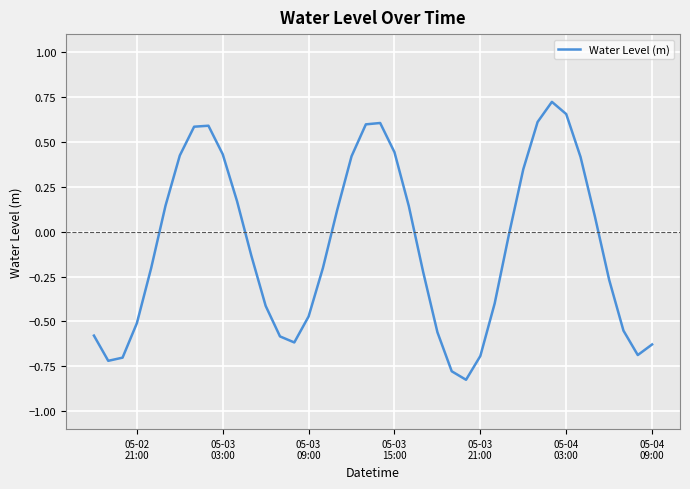

Is this an area chart (filled region under the line)?

No